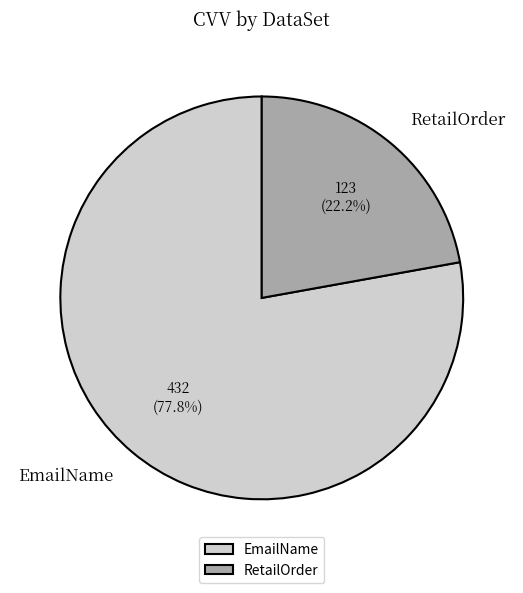

Approximately how many times larger is the value at EmailName compared to RetailOrder?

3.5